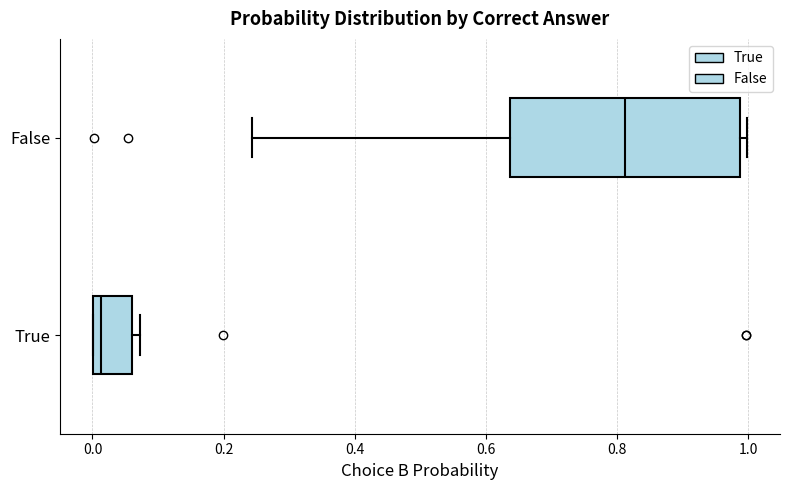

Which box has the furthest to the left median line?

True